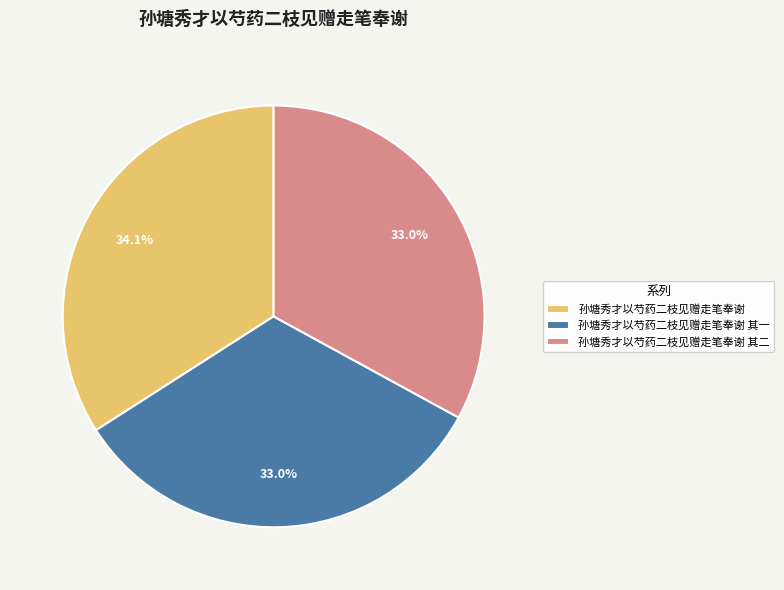

Approximately how many times larger is the value at 孙塘秀才以芍药二枝见赠走笔奉谢 其二 compared to 孙塘秀才以芍药二枝见赠走笔奉谢?

1.0